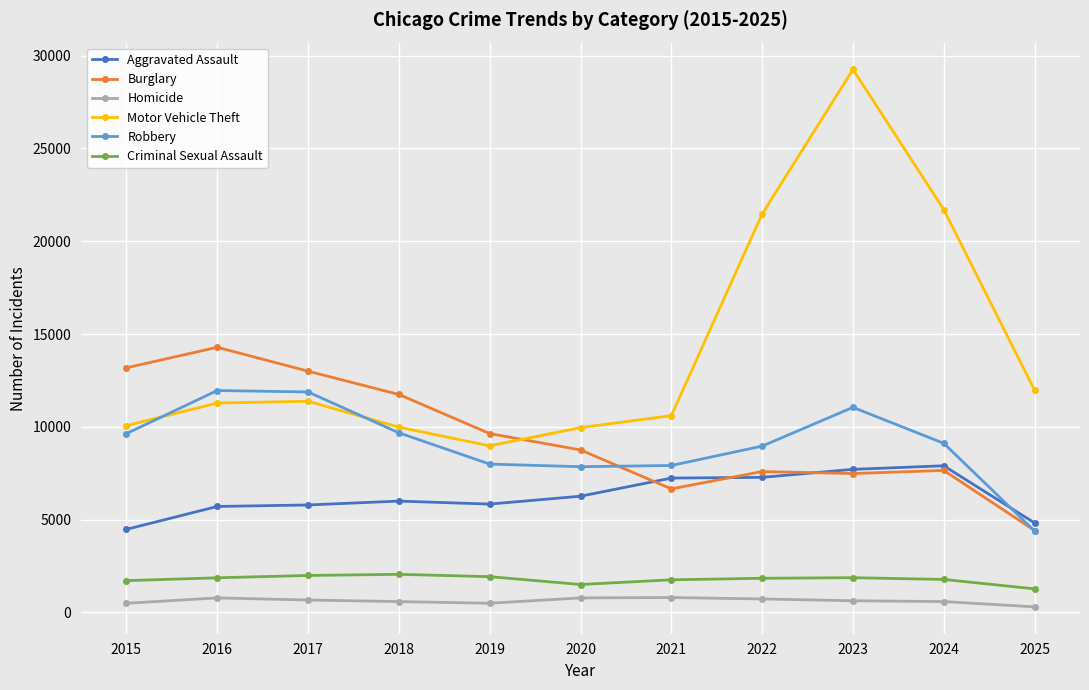

True or false: Criminal Sexual Assault and Motor Vehicle Theft cross at least once.

False